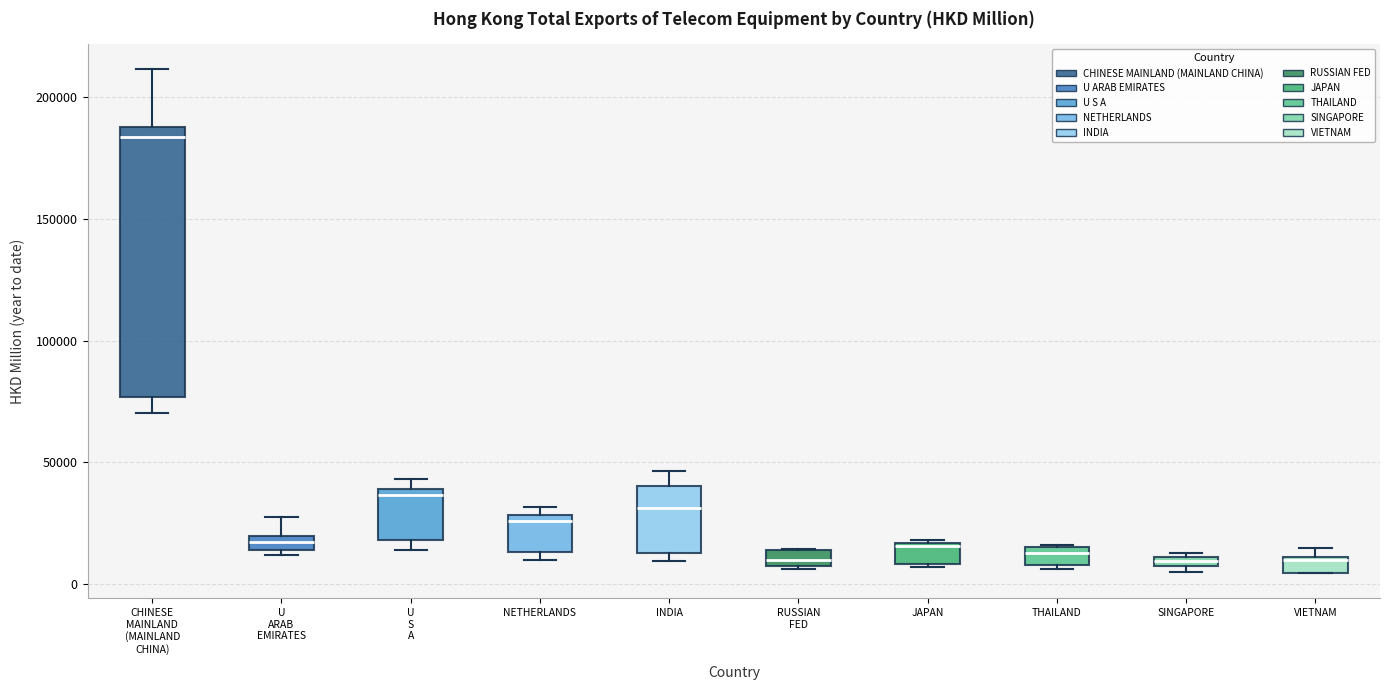

Comparing the boxes themselves (not the whiskers), which one is the tallest?

CHINESE MAINLAND (MAINLAND CHINA)